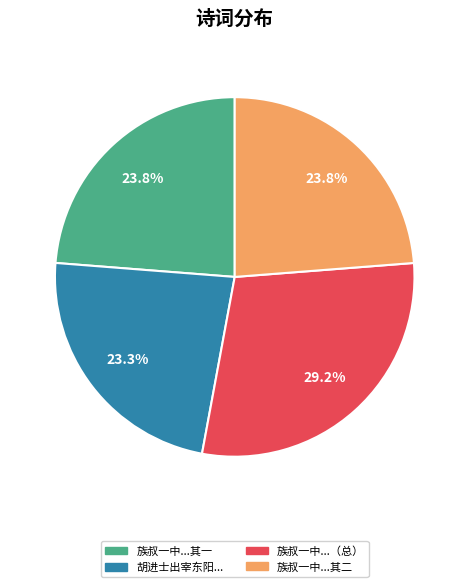

What is the largest slice in the pie chart?

族叔一中...（总）